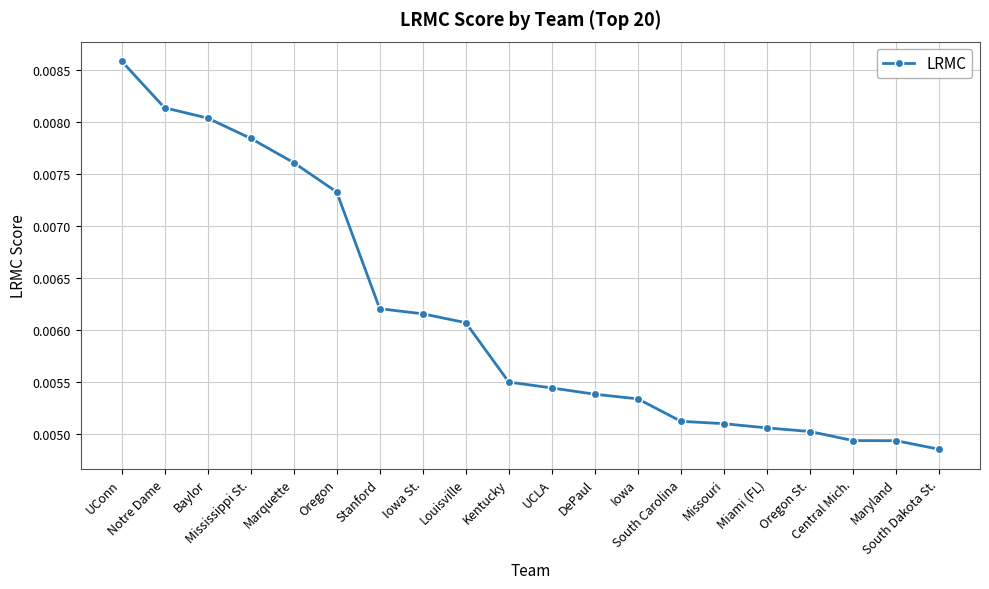

Count the values in the range 0 to 1.

20